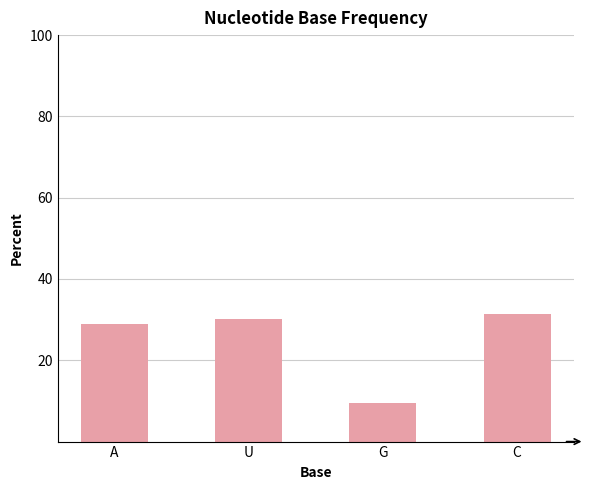

What is the label of the 4th bar from the left?

C